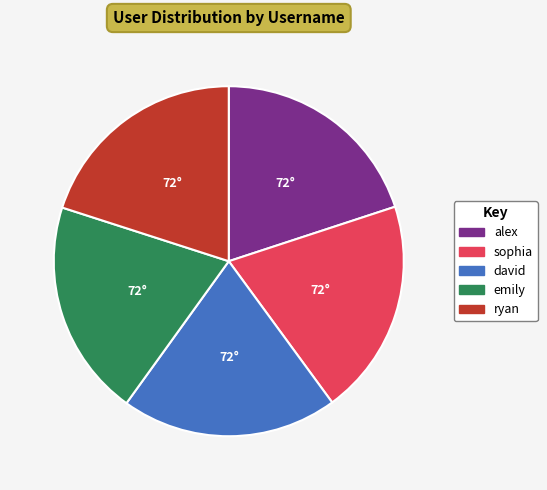

Combined, do sophia and ryan account for over 50%?

No